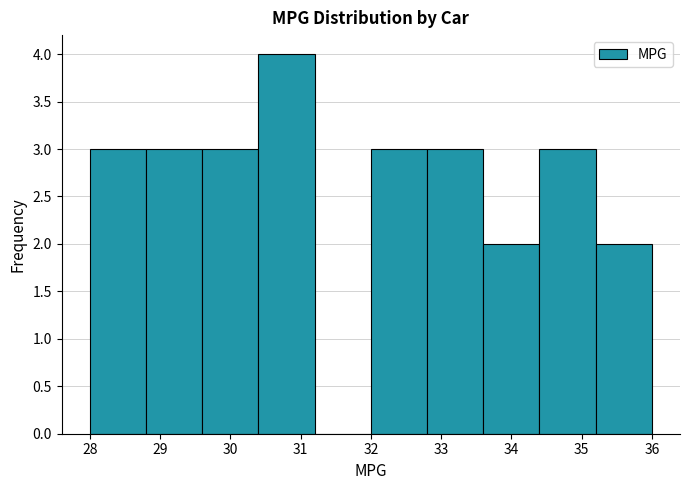

Reading left to right, list every bar in this chart as the range it spans on the x-axis followed by its height. The values are not printed on the chart, so give them approximately, as read against the axis.

28.0 to 28.8: 3
28.8 to 29.6: 3
29.6 to 30.4: 3
30.4 to 31.2: 4
31.2 to 32.0: 0
32.0 to 32.8: 3
32.8 to 33.6: 3
33.6 to 34.4: 2
34.4 to 35.2: 3
35.2 to 36.0: 2